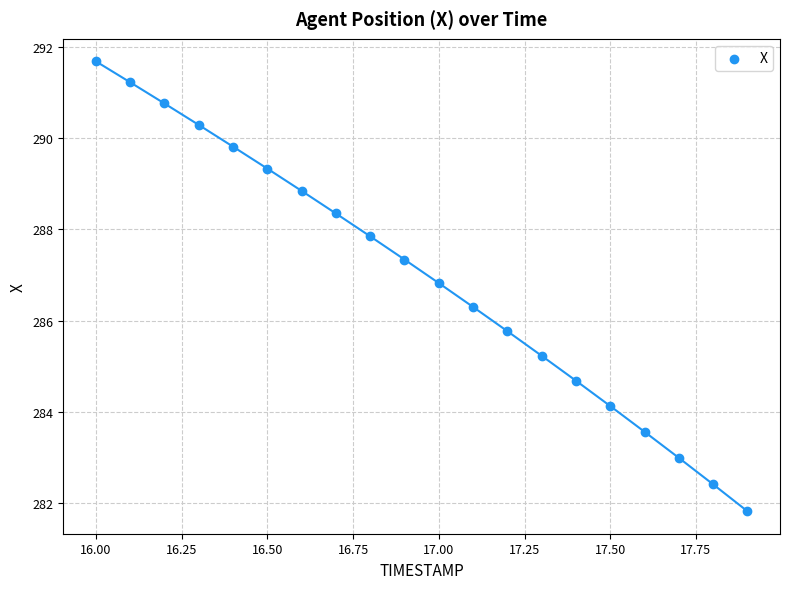

What is the range of X values (max minus min)?

1.9